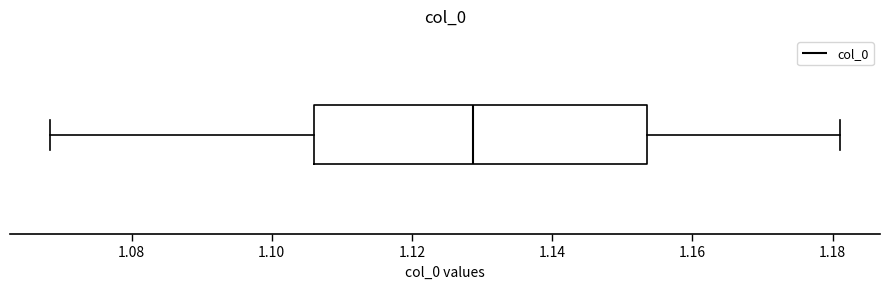

Transcribe this box plot: give where the median line is, the range the box spans, and where the two whiskers end, as read against the x-axis. The values are not printed on the chart, so give them approximately, as read against the axis.

median 1.128, box 1.106 to 1.154, whiskers 1.068 to 1.182